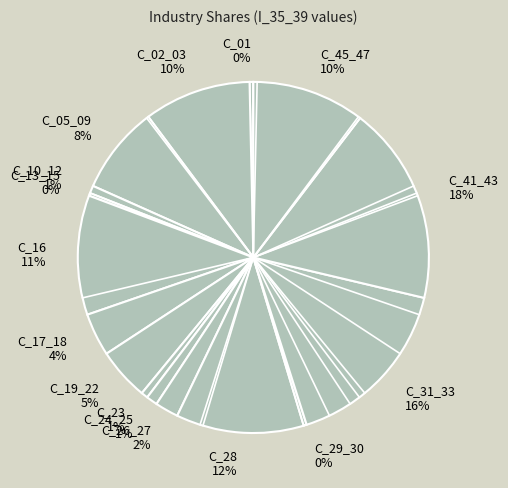

Does any single category account for the majority?

No